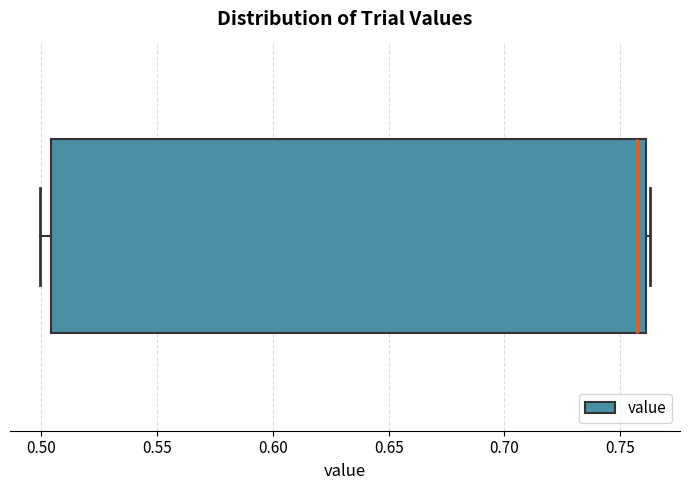

Where is the left edge of the box on the x-axis? The values are not printed on the chart, so give them approximately, as read against the axis.

0.505